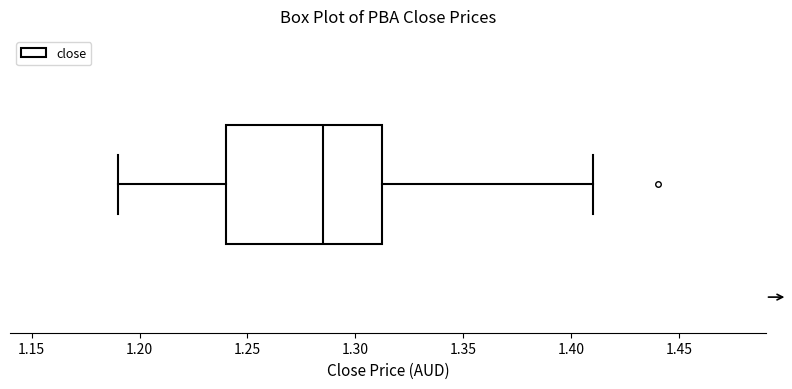

Where does the left whisker of the box end on the x-axis? The values are not printed on the chart, so give them approximately, as read against the axis.

1.190